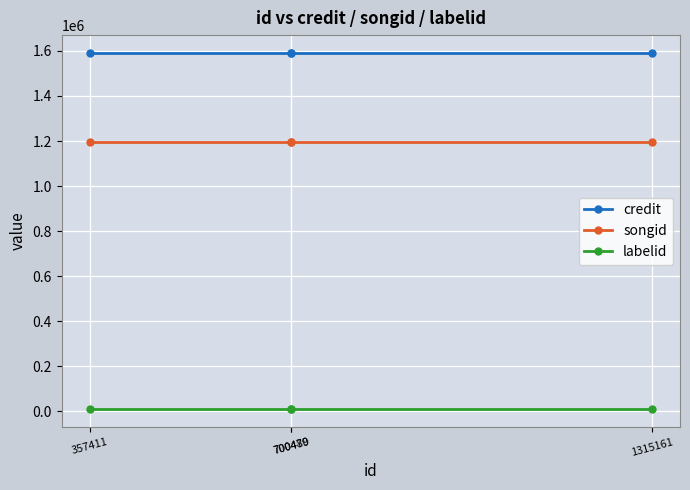

Reading right to left, transcribe all the data shown in this chart.

credit: 1591274	1591274	1591274	1591274
songid: 1195196	1195196	1195196	1195196
labelid: 9086	9086	9086	9086